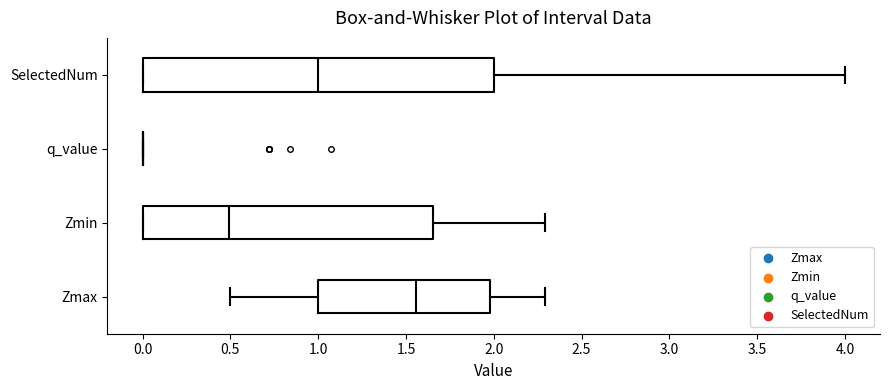

Reading bottom to top, transcribe this box plot: for each box, give where its median line is, the range the box spans, and where its two whiskers end, as read against the x-axis. The values are not printed on the chart, so give them approximately, as read against the axis.

Zmax: median 1.55, box 1.00 to 2.00, whiskers 0.50 to 2.30
Zmin: median 0.50, box 0.00 to 1.65, whiskers 0.00 to 2.30
q_value: box collapsed to a line at 0.00, whiskers 0.00 to 0.00
SelectedNum: median 1.00, box 0.00 to 2.00, whiskers 0.00 to 4.00